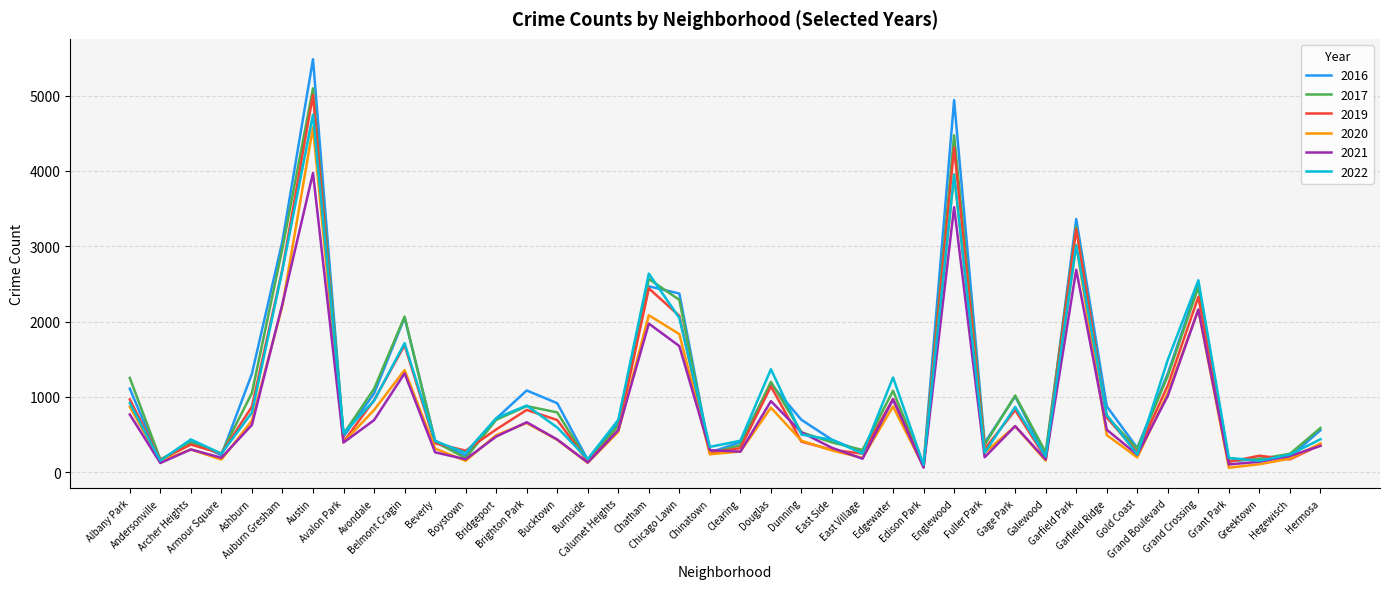

What is the difference between the 2019 values at Grand Crossing and Gage Park?

1503